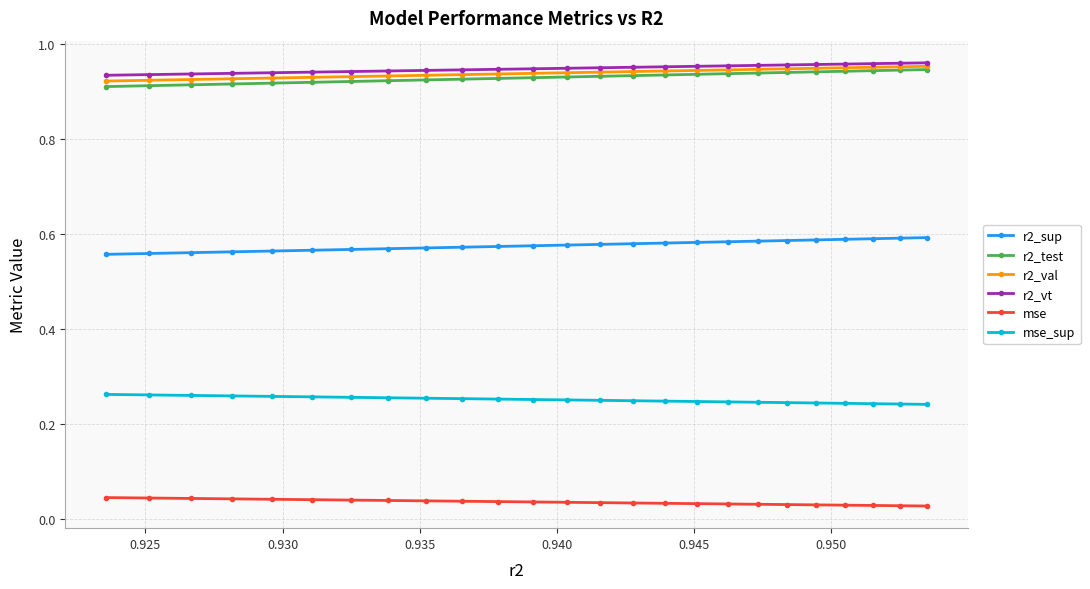

True or false: mse_sup and mse cross at least once.

False